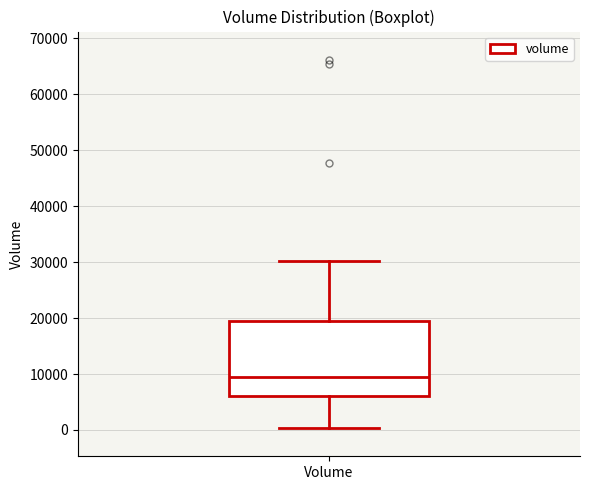

Read this box plot against the y-axis: the position of the median line, the range covered by the box, and the ends of both whiskers. The values are not printed on the chart, so give them approximately, as read against the axis.

median 9000, box 6000 to 20000, whiskers 0 to 30000